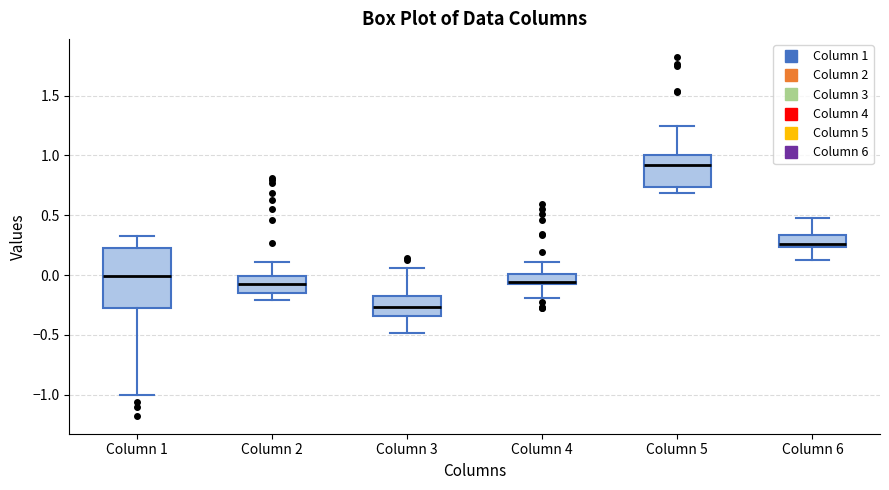

Comparing the boxes themselves (not the whiskers), which one is the tallest?

Column 1